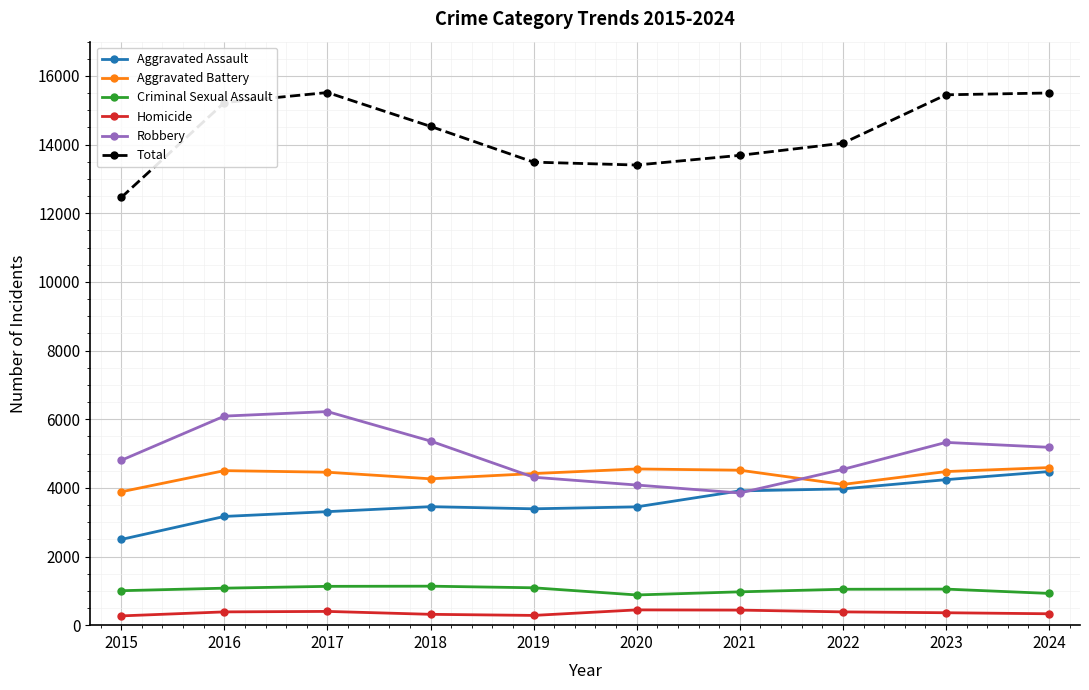

What is the smallest value displayed?

270